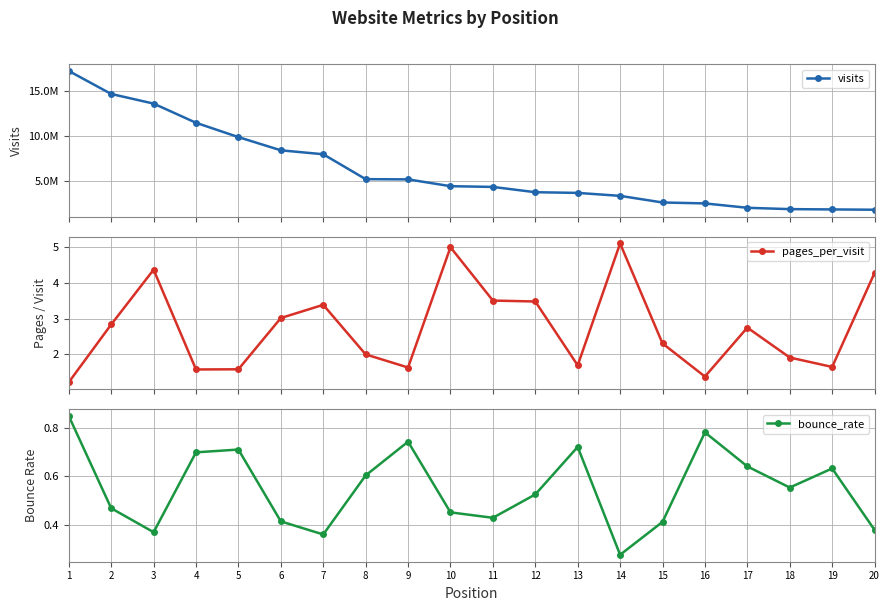

What is the value of the pages_per_visit point at the 11th from the left?

3.5